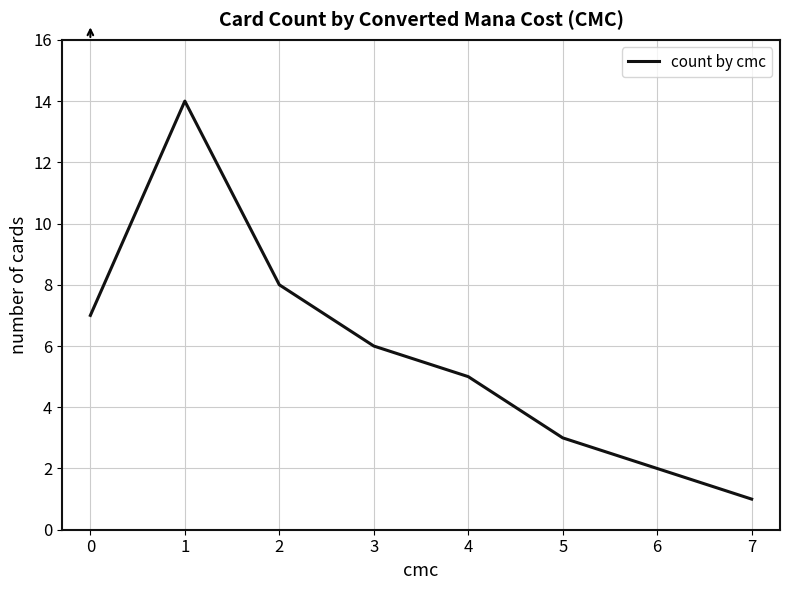

Which category has the highest value across all series?

1